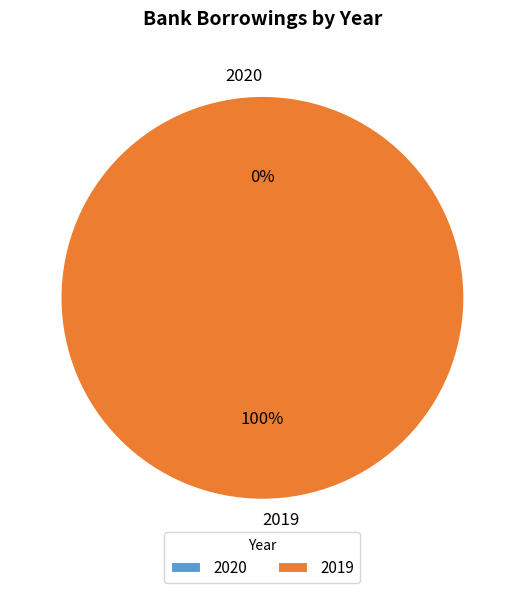

Combined, do 2019 and 2020 account for over 50%?

Yes